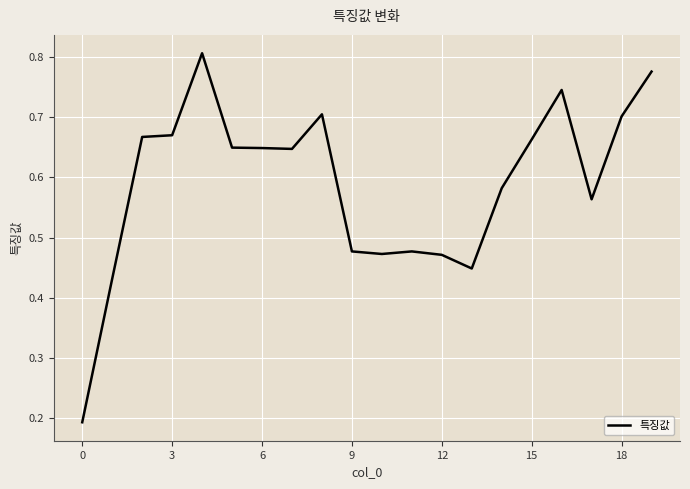

How many lines are shown in the chart?

1